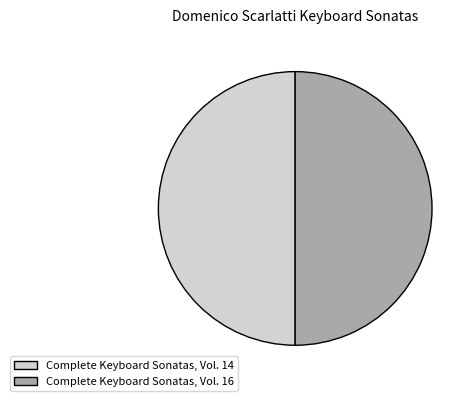

Is it true that Complete Keyboard Sonatas, Vol. 16 is 40% of the pie?

False